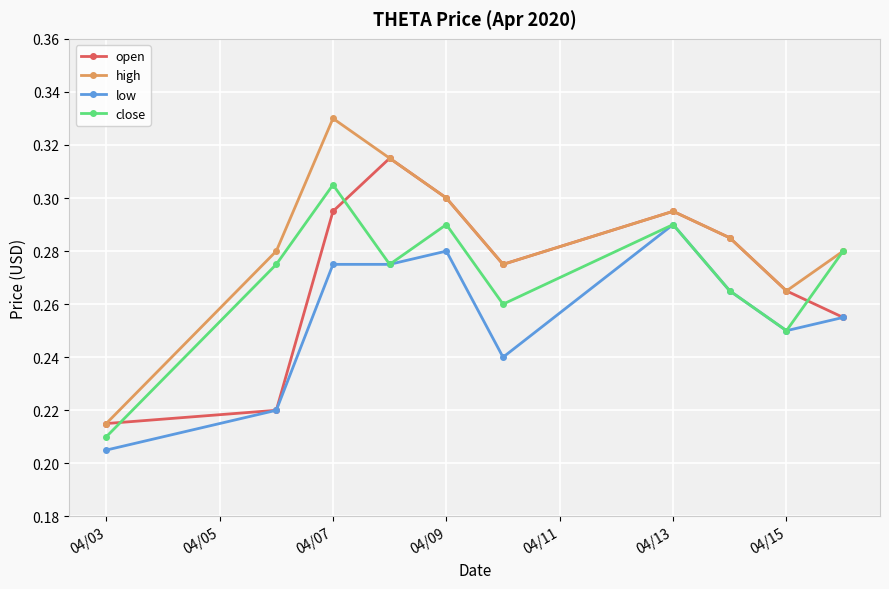

Which series has the largest total across all categories?

high